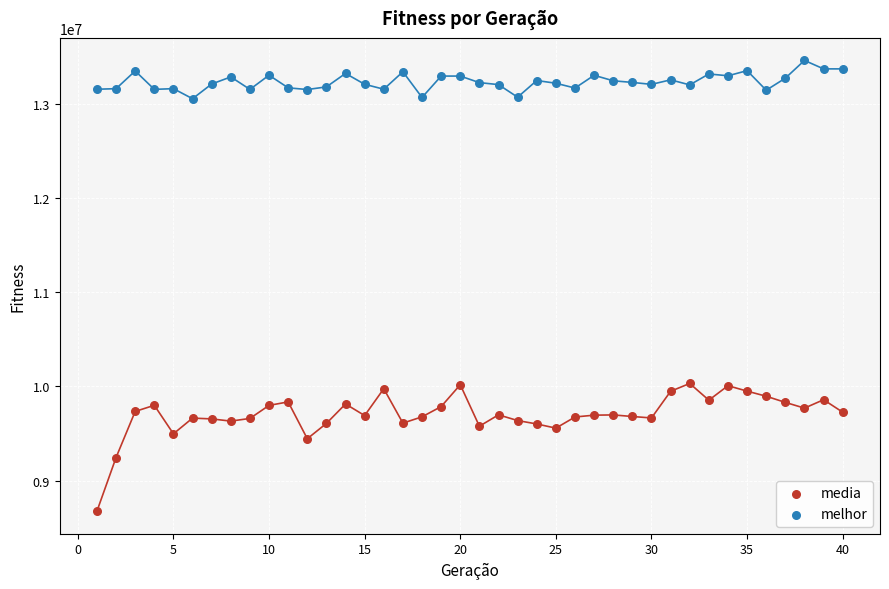

What are all the series names shown in the legend?

media, melhor